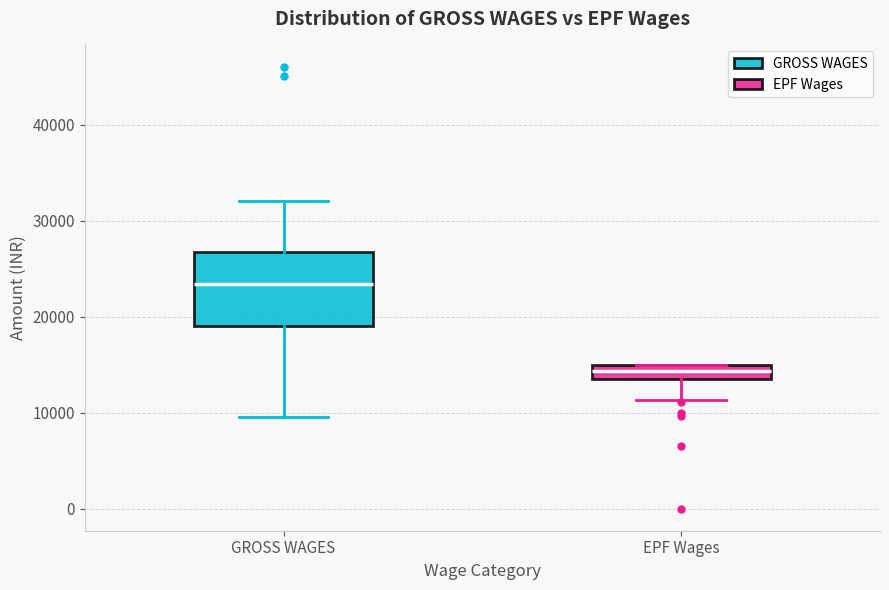

Comparing the boxes themselves (not the whiskers), which one is the tallest?

GROSS WAGES